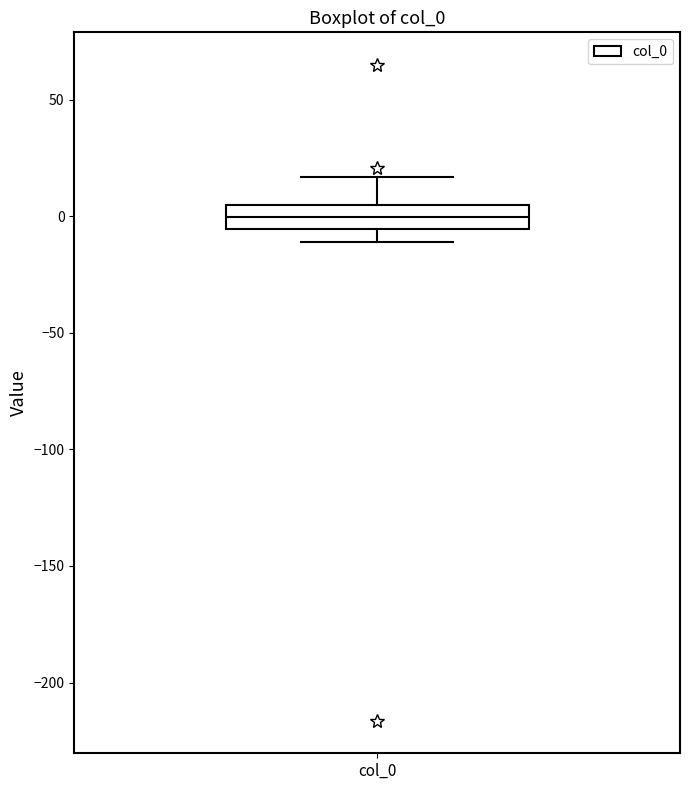

Read this box plot against the y-axis: the position of the median line, the range covered by the box, and the ends of both whiskers. The values are not printed on the chart, so give them approximately, as read against the axis.

median 0, box -5 to 5, whiskers -10 to 15